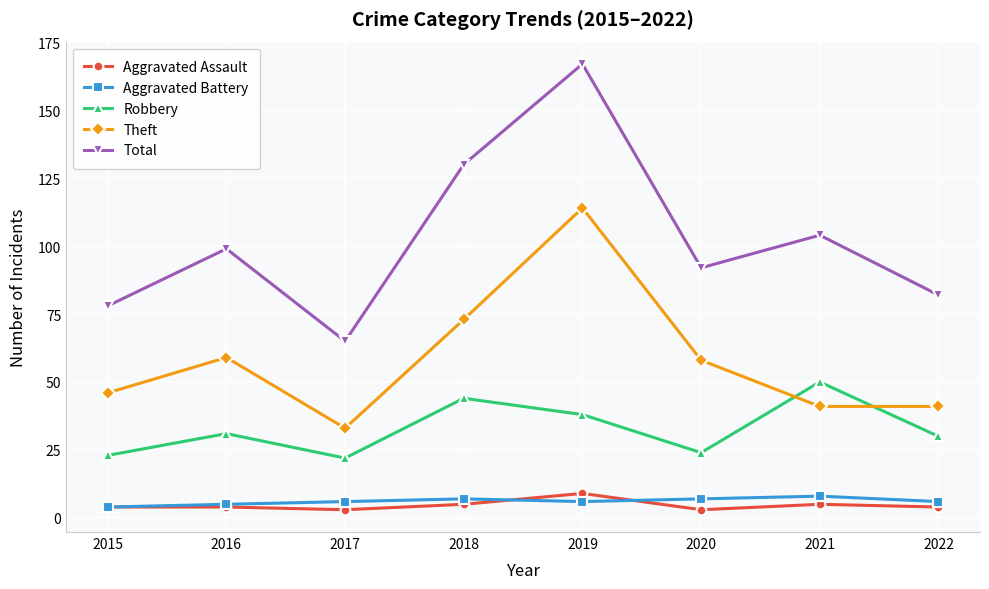

At which category is the sum across all series the highest?

2019